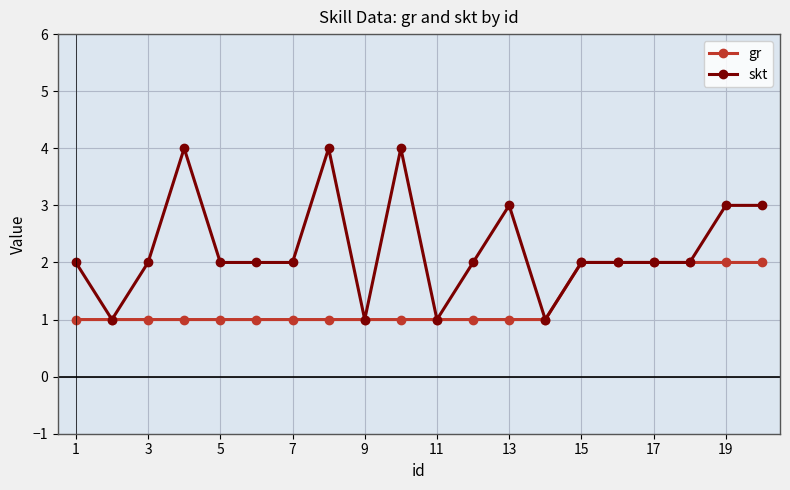

List the series in order of their overall mean, highest first.

skt, gr